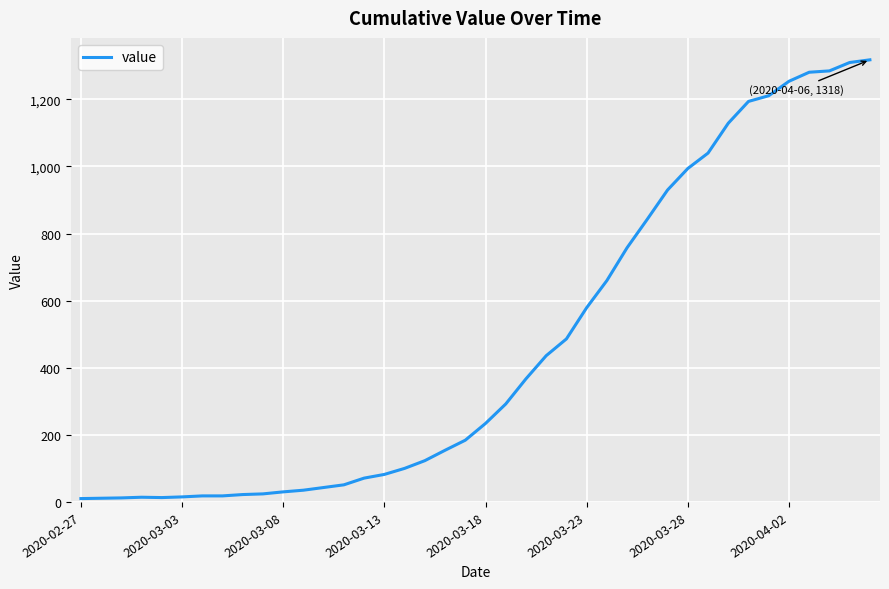

Is this an area chart (filled region under the line)?

No